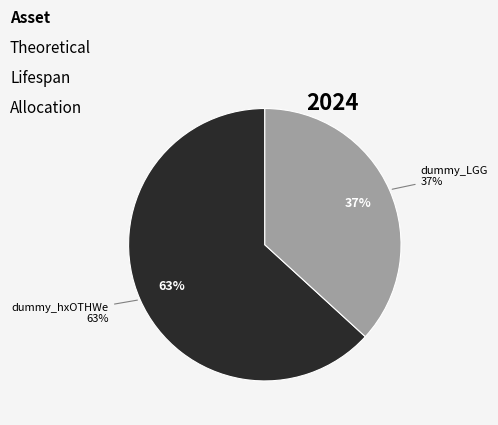

Rank the categories by value from highest to lowest.

dummy_hxOTHWe, dummy_LGG